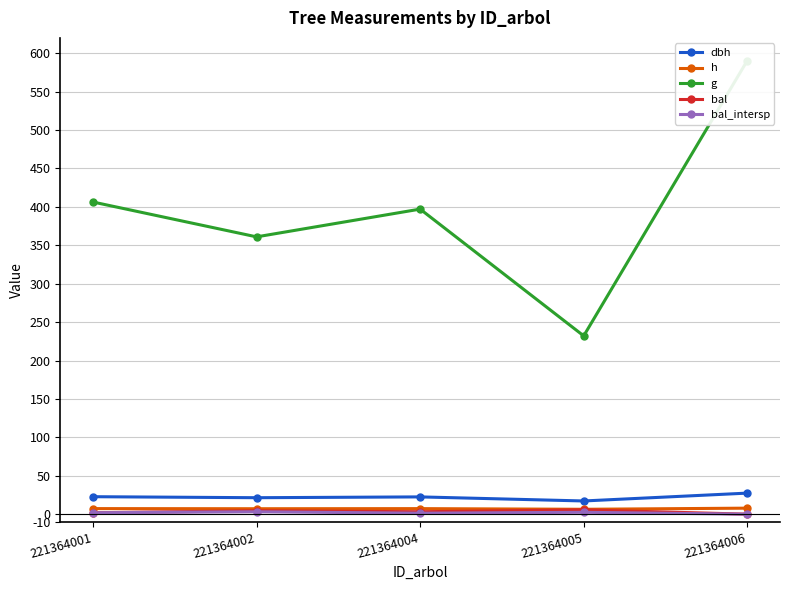

What is the value of the dbh point at the 4th from the left?

17.2